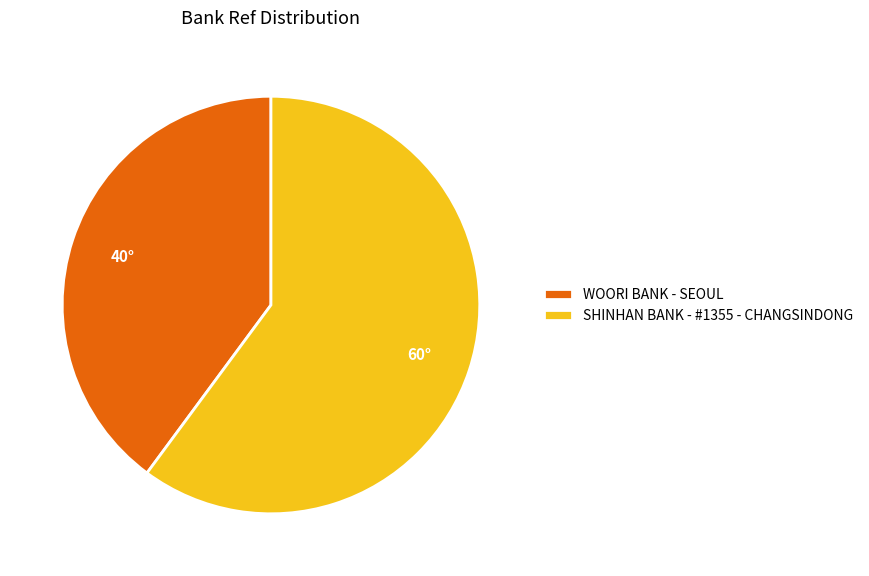

Is it true that WOORI BANK - SEOUL is 32% of the pie?

False